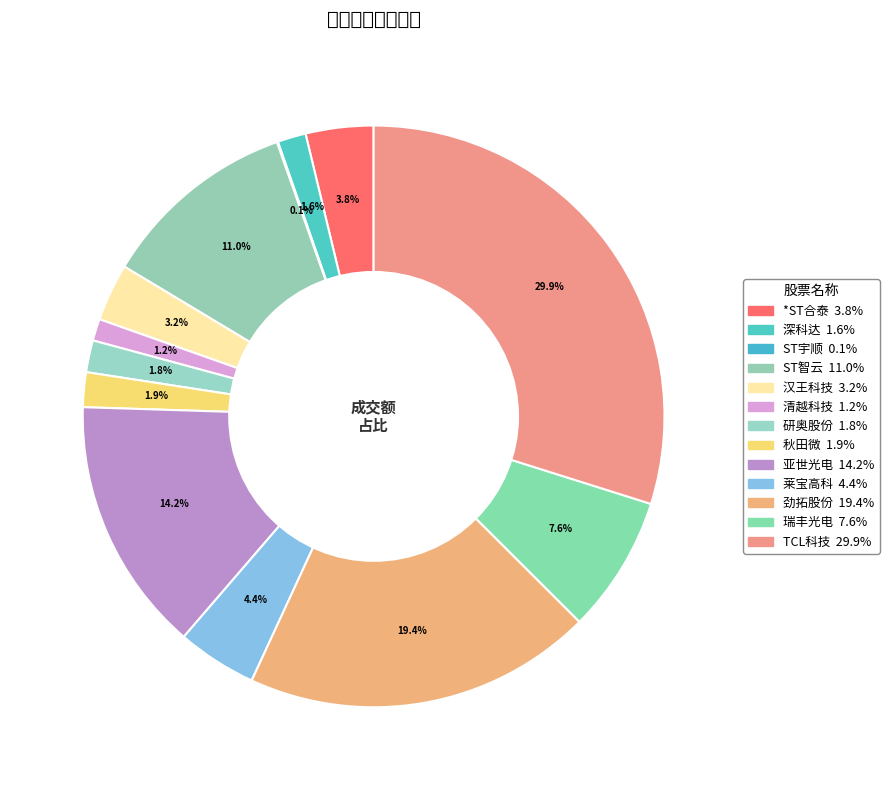

To the nearest percent, what portion does 莱宝高科 represent?

4%